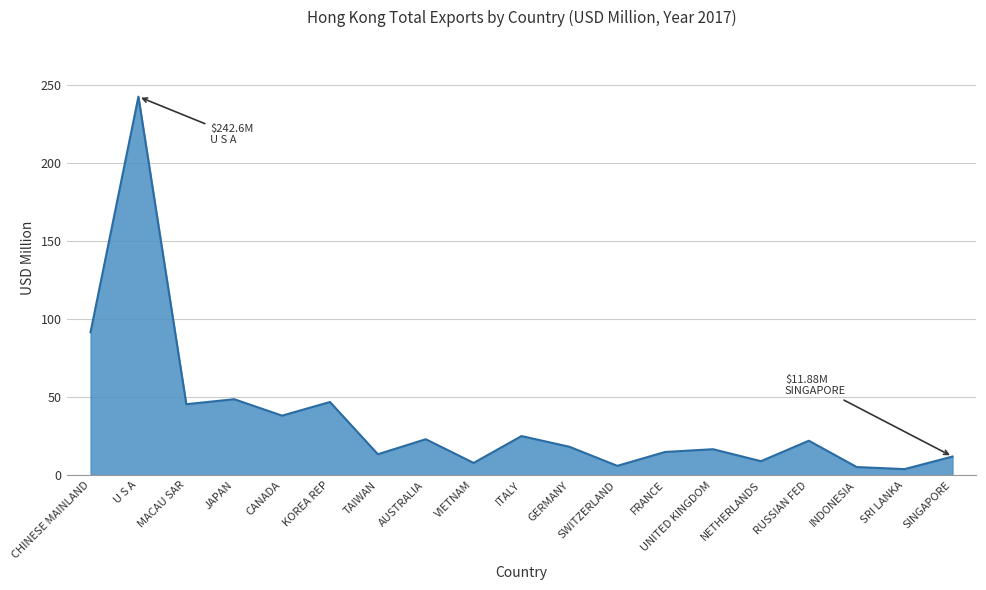

At which category does the chart reach its peak across all series?

U S A